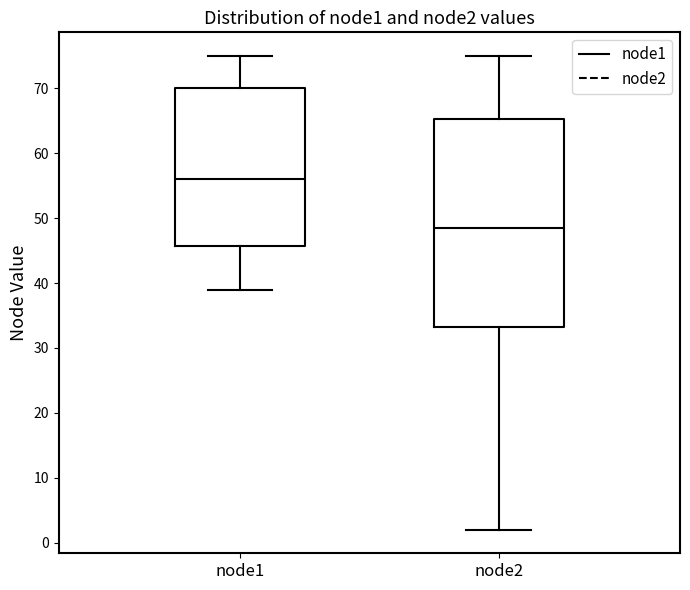

Which box has the highest median line?

node1